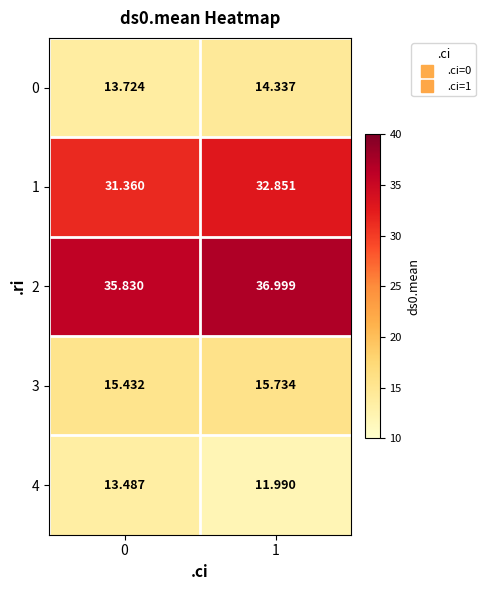

Is the value of 4 at 0 greater than the value of 3 at 0?

No